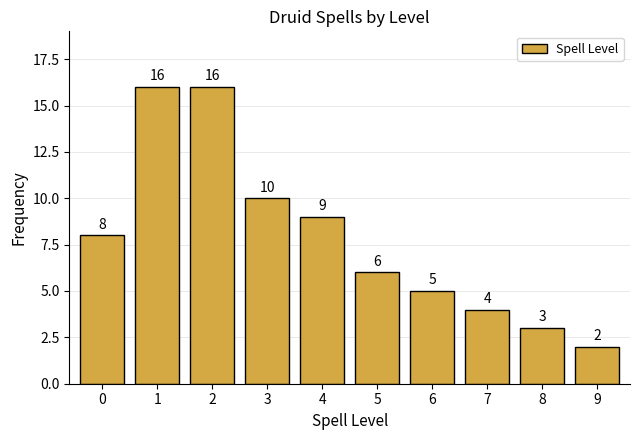

Reading right to left, transcribe all the data shown in this chart.

2	3	4	5	6	9	10	16	16	8